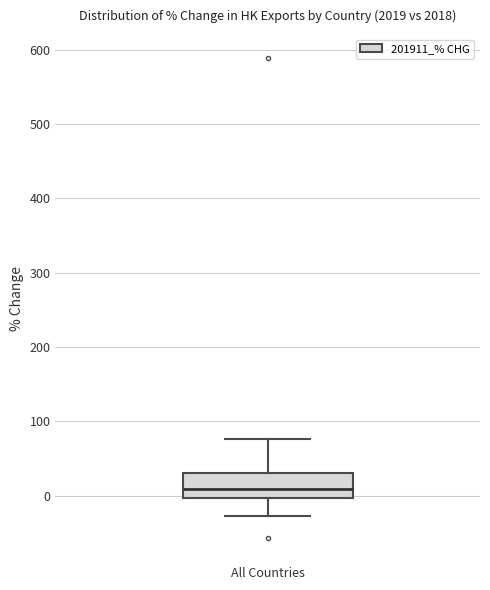

Where does the upper whisker of the box for All Countries end on the y-axis? The values are not printed on the chart, so give them approximately, as read against the axis.

80